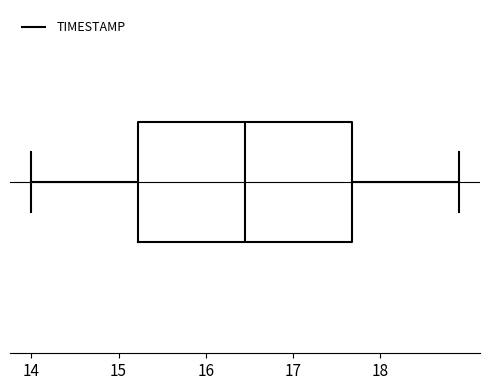

Transcribe this box plot: give where the median line is, the range the box spans, and where the two whiskers end, as read against the x-axis. The values are not printed on the chart, so give them approximately, as read against the axis.

median 16.5, box 15.2 to 17.7, whiskers 14.0 to 18.9